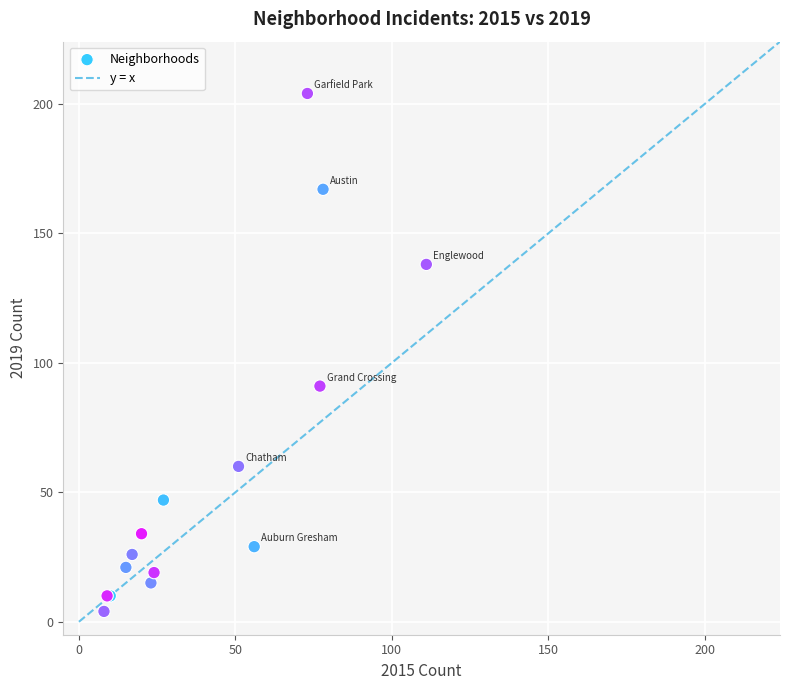

What Y value in the scatter plot is closest to 104?

91